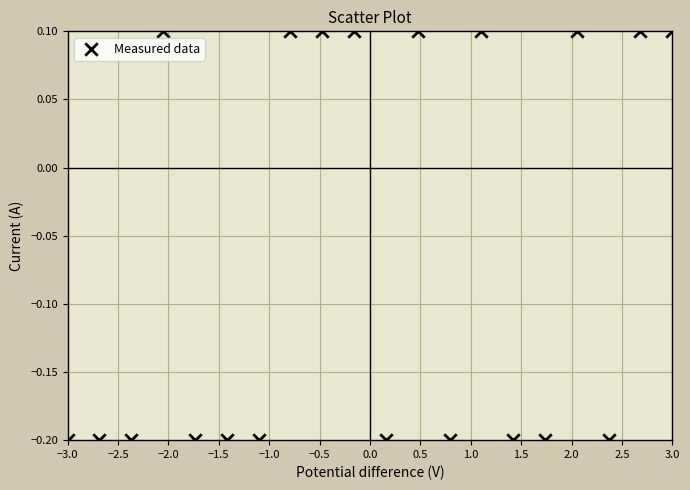

What is the range of X values (max minus min)?

6.0